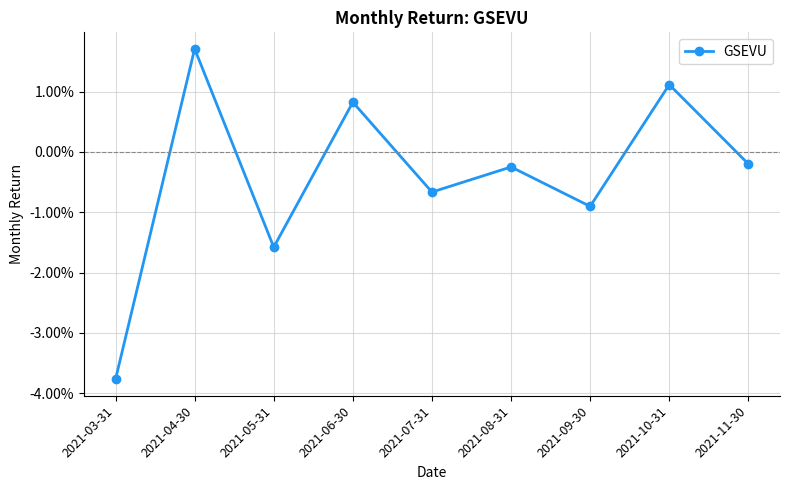

What is the label of the 6th point from the left?

2021-08-31